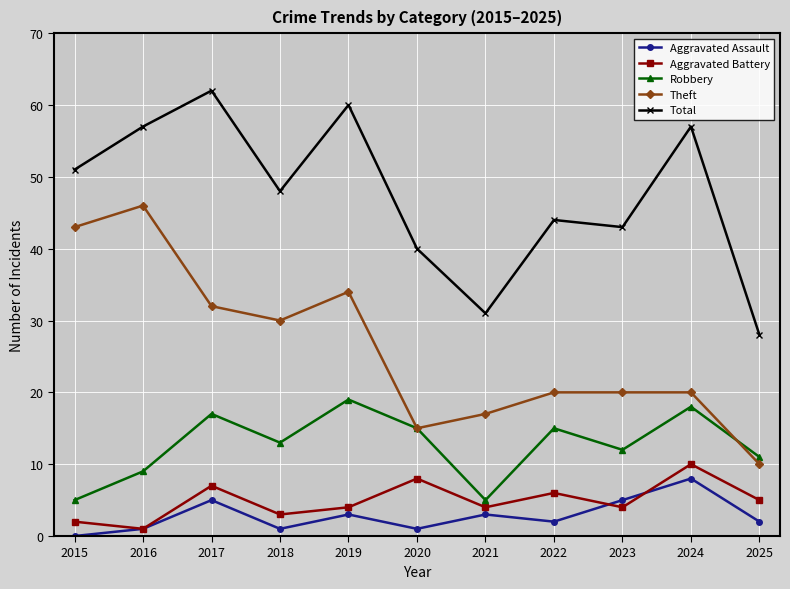

True or false: Robbery and Total cross at least once.

False